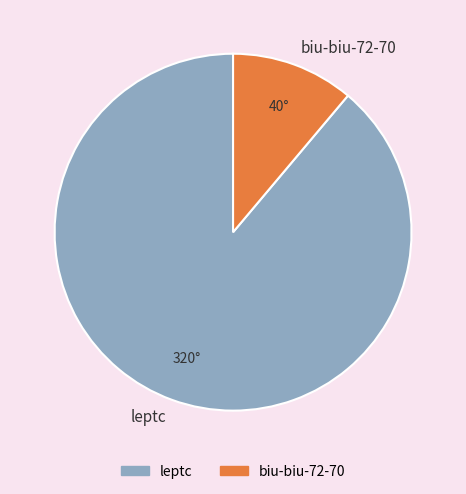

Rank the categories by value from lowest to highest.

biu-biu-72-70, leptc